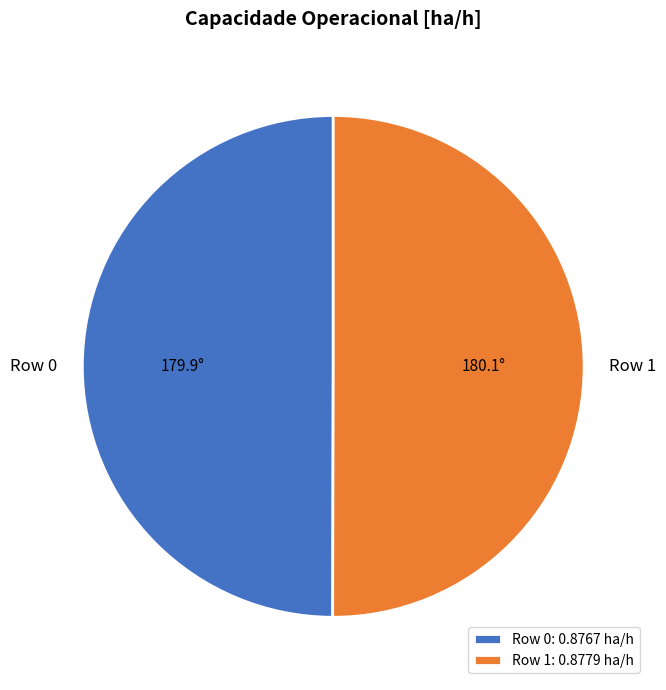

The Row 0 slice represents 50% of the pie. True or false?

True